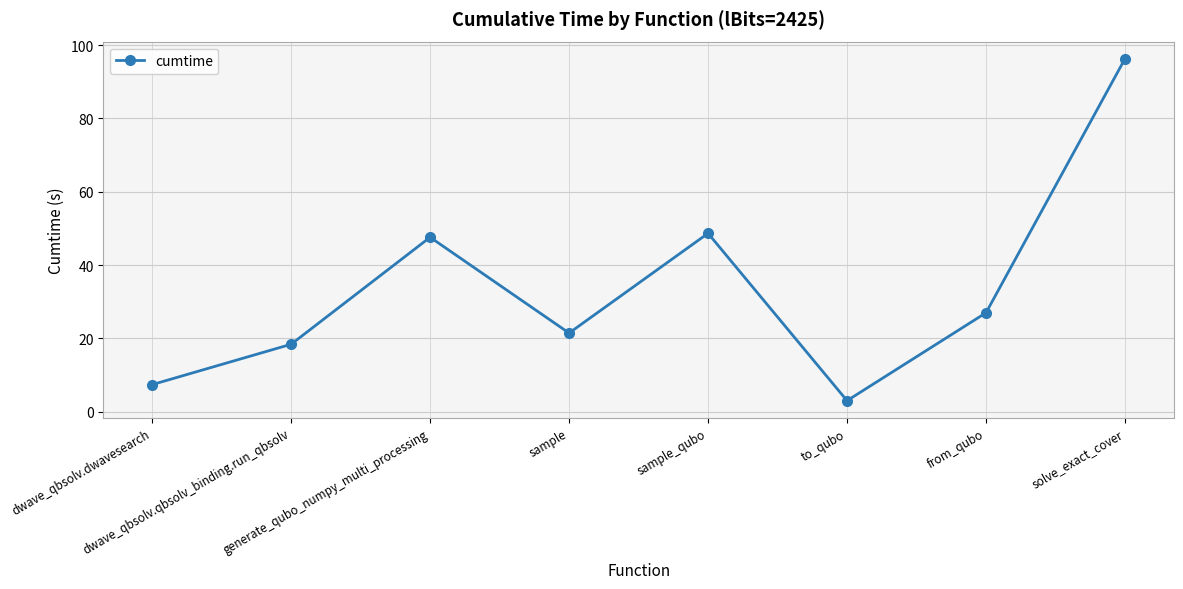

Reading right to left, extract all data points from this chart.

96.3	27.0	3.0	48.7	21.5	47.6	18.4	7.4